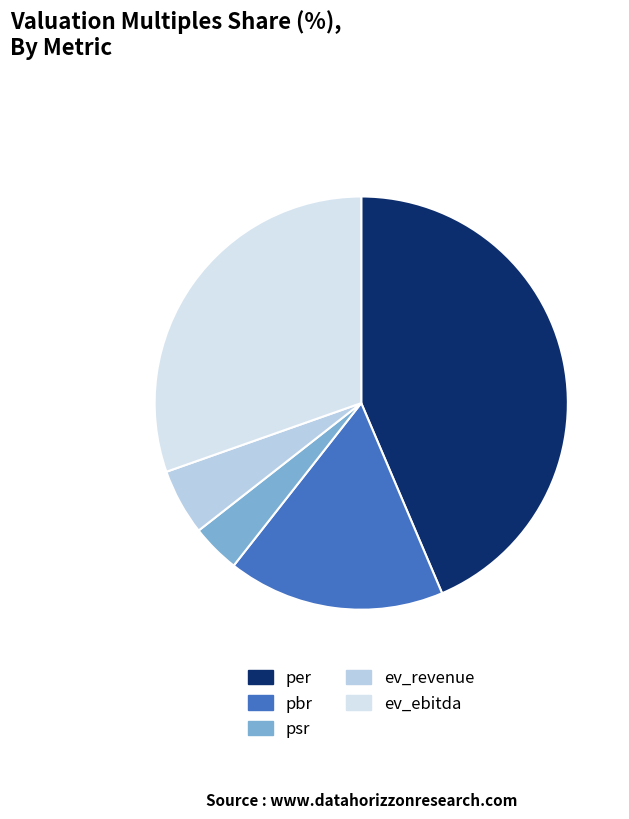

Is psr the majority of the pie?

No